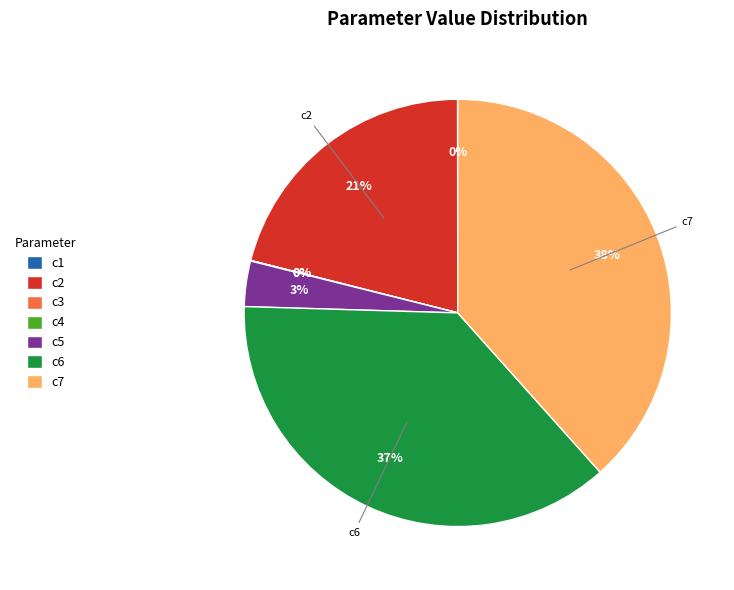

Does any single category account for the majority?

No